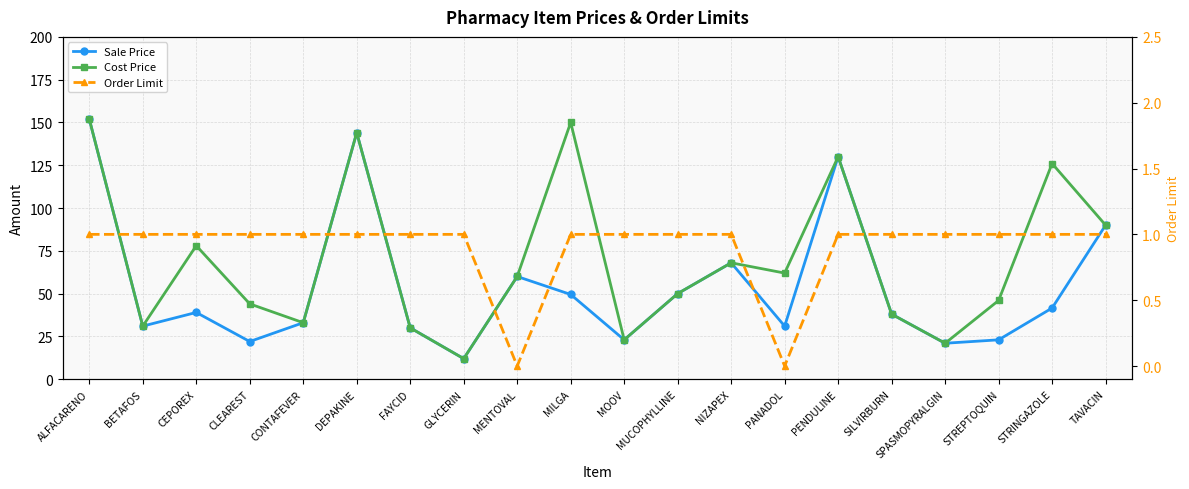

How many lines are shown in the chart?

3